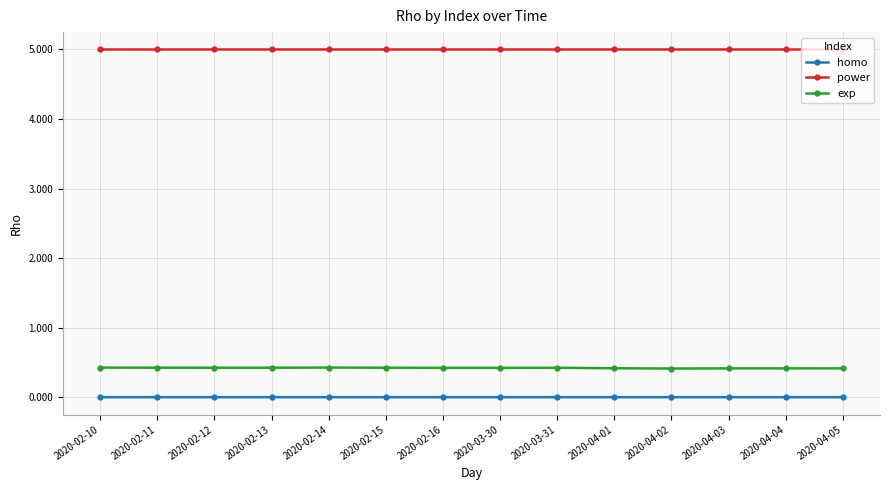

Which series has the largest total across all categories?

power